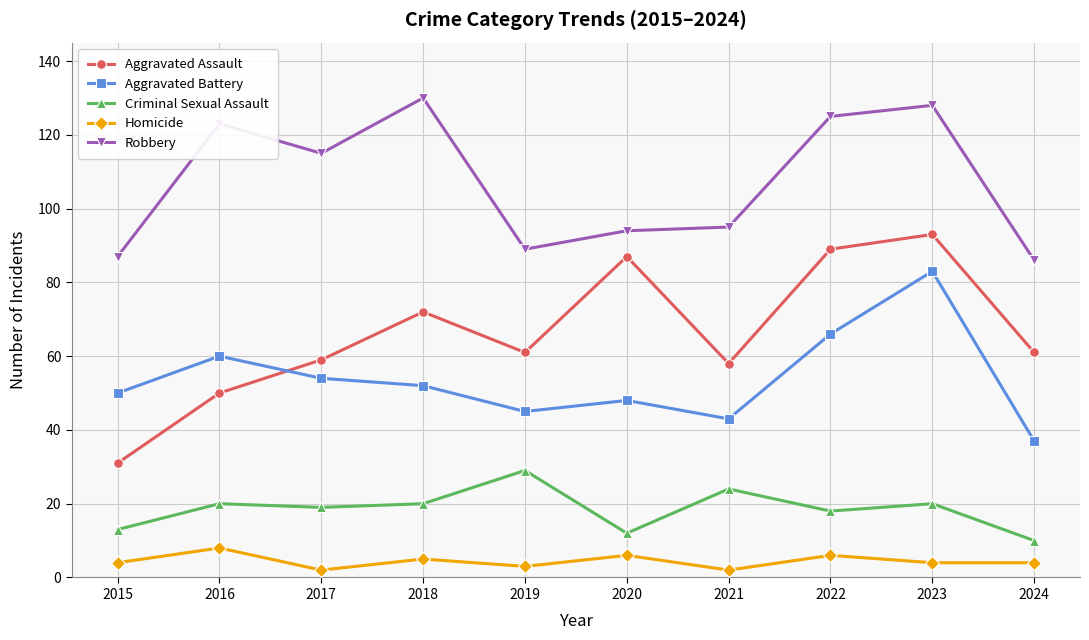

Read the Aggravated Battery value at 2024.

37